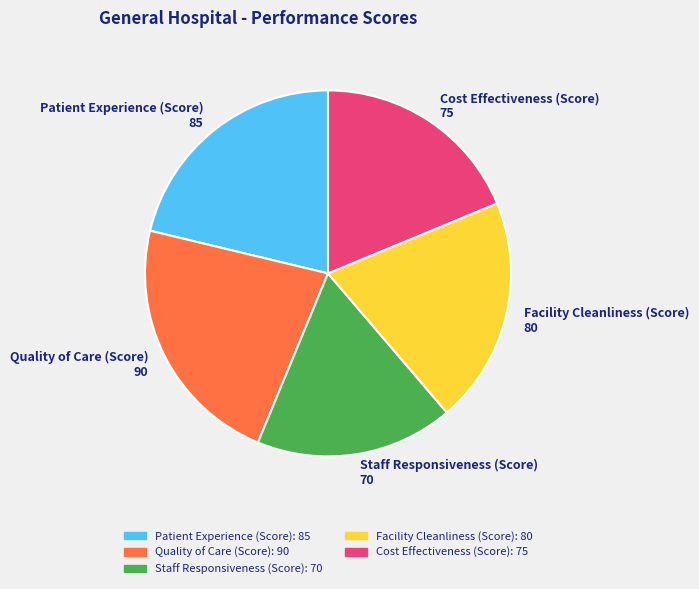

Which category has the biggest portion of the pie?

Quality of Care (Score)